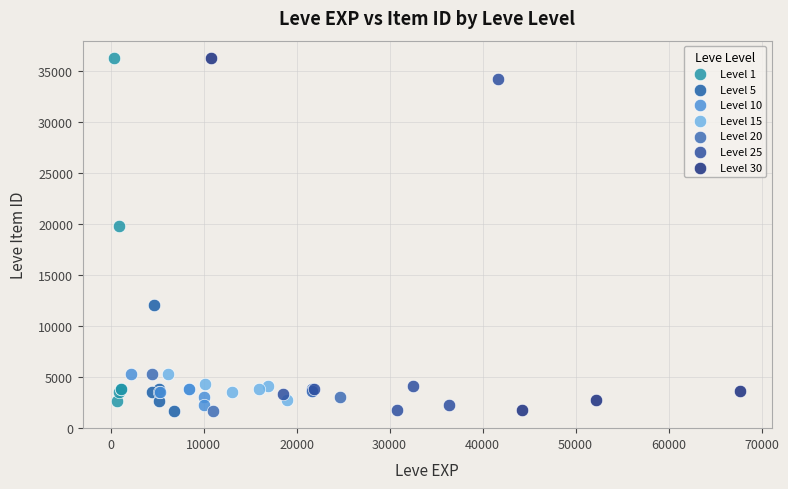

What are all the series names shown in the legend?

Level 1, Level 5, Level 10, Level 15, Level 20, Level 25, Level 30